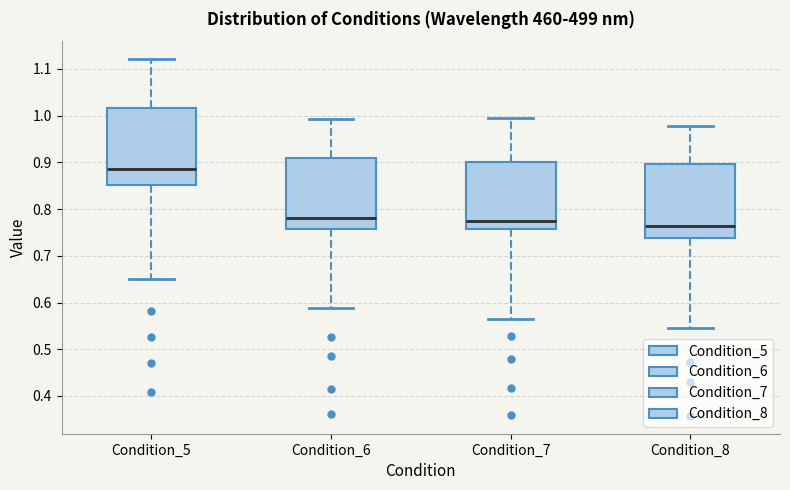

Where does the lower whisker of the box for Condition_8 end on the y-axis? The values are not printed on the chart, so give them approximately, as read against the axis.

0.55